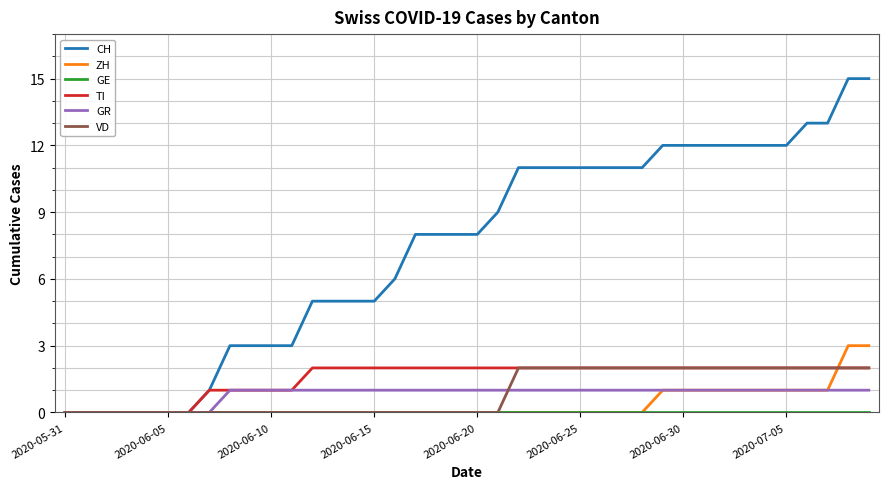

What is the greatest value displayed?

15